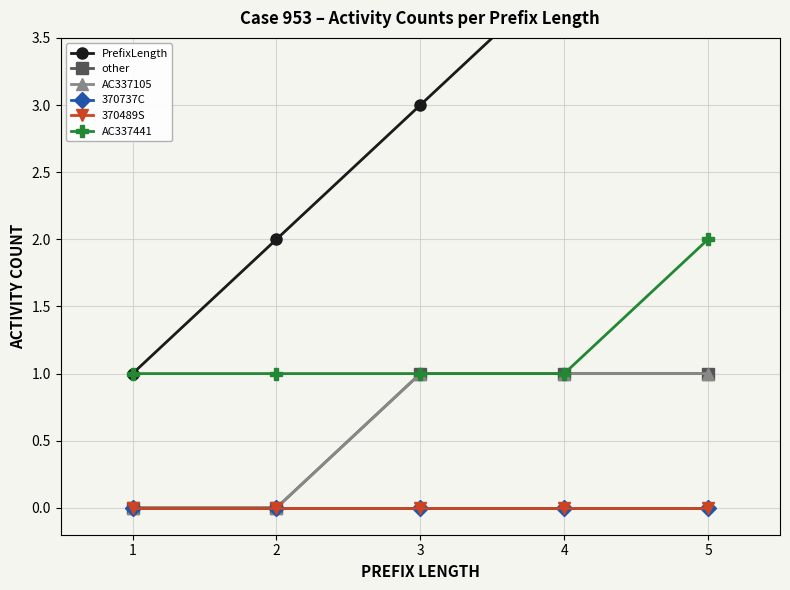

Is this an area chart (filled region under the line)?

No